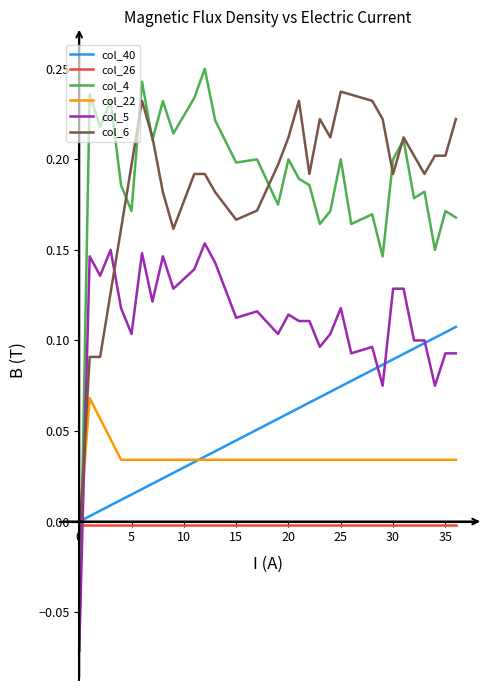

Which series has the widest spread of values?

col_4